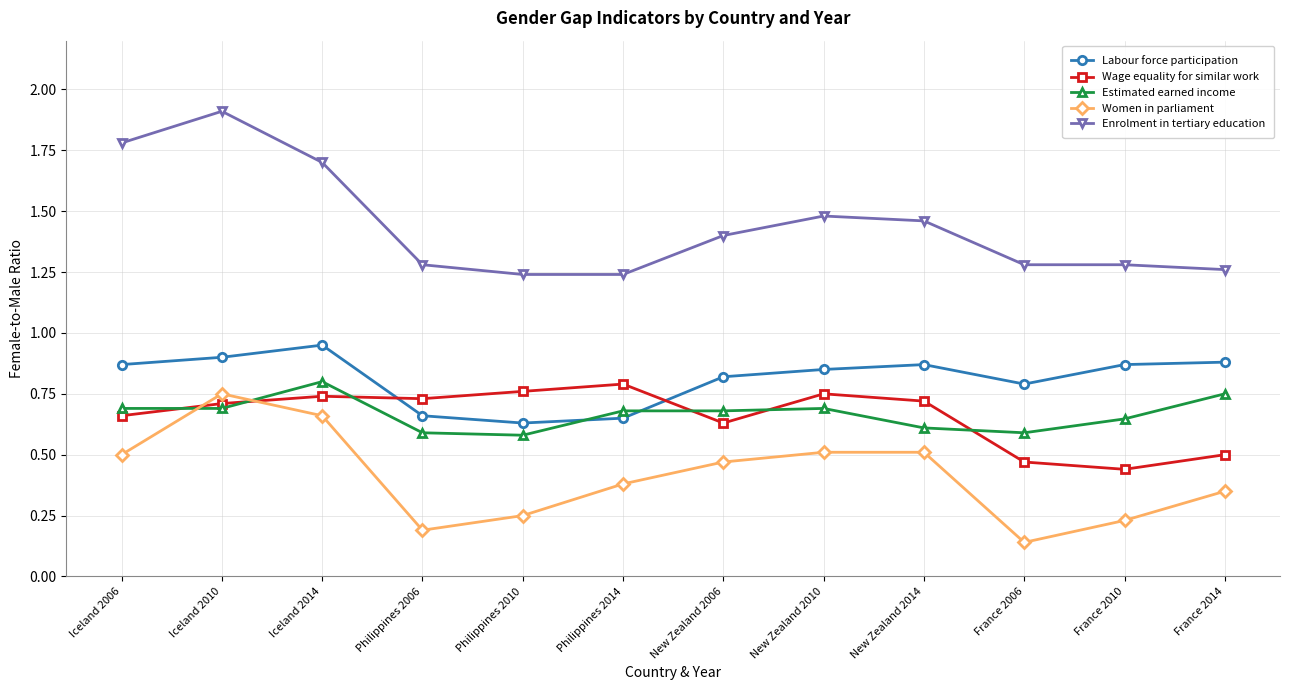

What is the total value across all series at France 2006?

3.3